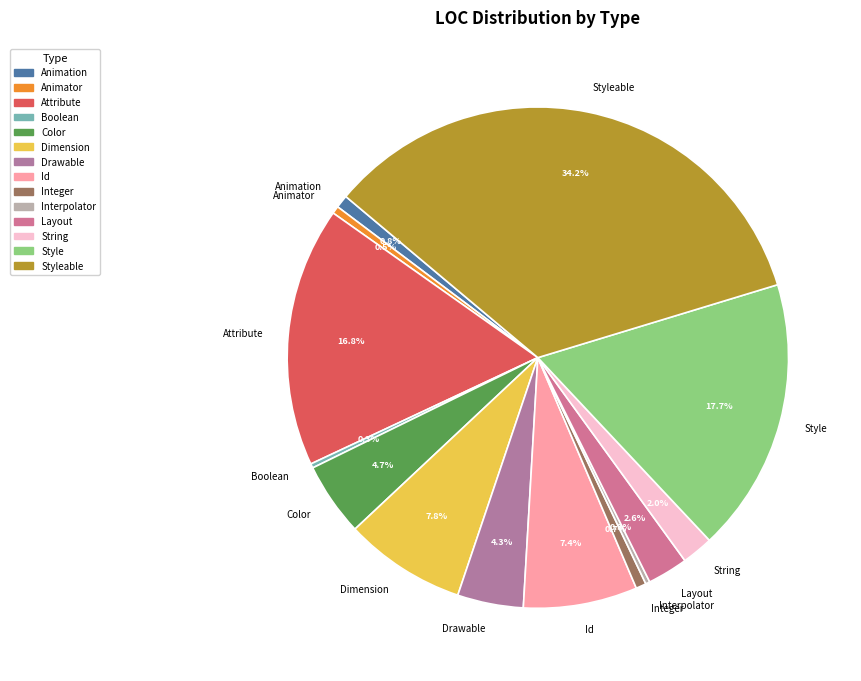

To the nearest percent, what is the combined percentage of Drawable and Boolean?

5%